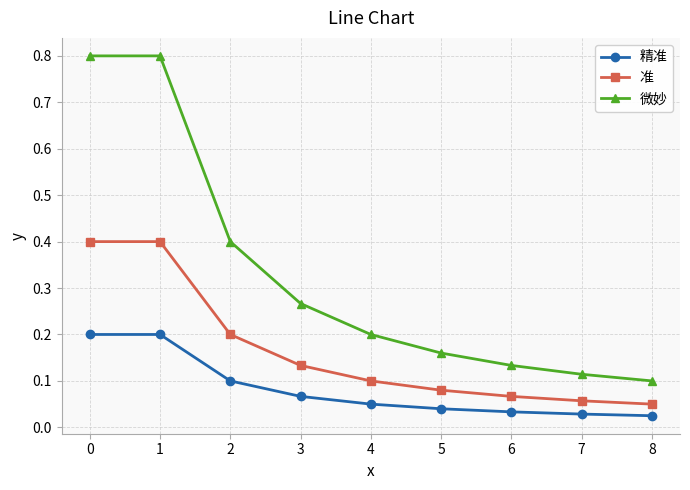

Which series has the widest spread of values?

微妙